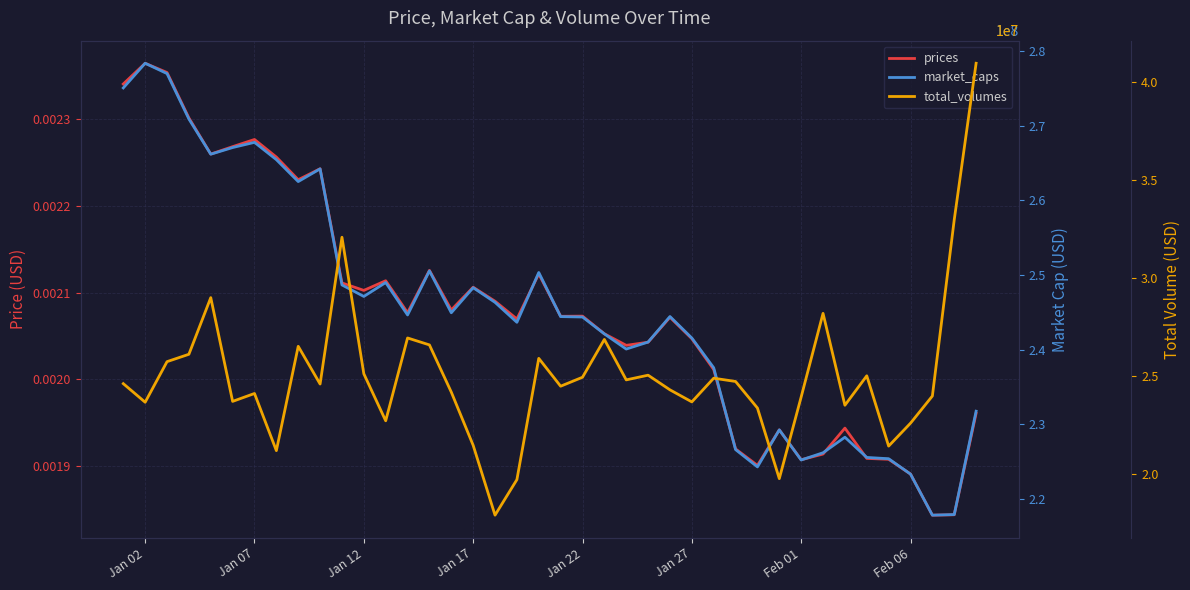

Reading left to right, what are all the values shown in this chart?

prices: 0.0	0.0	0.0	0.0	0.0	0.0	0.0	0.0	0.0	0.0	0.0	0.0	0.0	0.0	0.0	0.0	0.0	0.0	0.0	0.0	0.0	0.0	0.0	0.0	0.0	0.0	0.0	0.0	0.0	0.0	0.0	0.0	0.0	0.0	0.0	0.0	0.0	0.0	0.0	0.0
market_caps: 275088048.6	278394674.4	277010958.9	270922447.6	266199773.2	267091632.8	267789741.0	265470231.8	262529500.0	264233137.7	248670052.1	247127034.9	248993732.9	244643612.2	250551228.3	244939834.9	248300924.4	246336207.8	243659693.4	250337835.4	244423381.5	244369799.5	242106448.4	240072229.9	241010523.6	244432993.9	241550008.1	237560599.9	226590593.3	224268563.8	229236216.7	225194904.8	226164254.8	228249083.2	225540029.8	225365305.8	223305118.3	217797863.3	217877756.1	231738157.4
total_volumes: 24600829.1	23653412.6	25723772.9	26100375.0	28989975.5	23696013.6	24099571.1	21183786.9	26507118.2	24582563.5	32071287.6	25104789.6	22705144.9	26932380.5	26577964.4	24168965.9	21455403.9	17890712.9	19704335.0	25892122.8	24470577.9	24927986.2	26856947.1	24793503.1	25032774.2	24285178.7	23670622.2	24879164.2	24712556.3	23357883.2	19754498.0	23921872.3	28187600.3	23498633.8	25001795.0	21415070.1	22583340.6	23969767.1	32964856.1	40948801.3